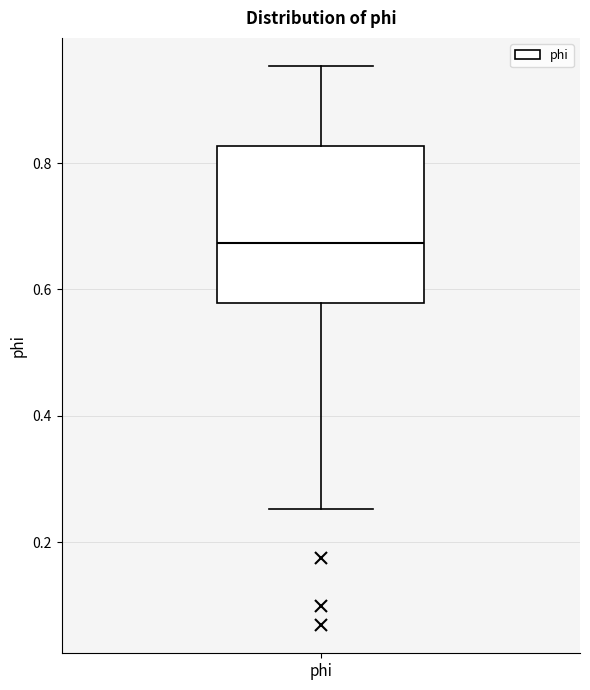

Read this box plot against the y-axis: the position of the median line, the range covered by the box, and the ends of both whiskers. The values are not printed on the chart, so give them approximately, as read against the axis.

median 0.68, box 0.58 to 0.82, whiskers 0.26 to 0.96